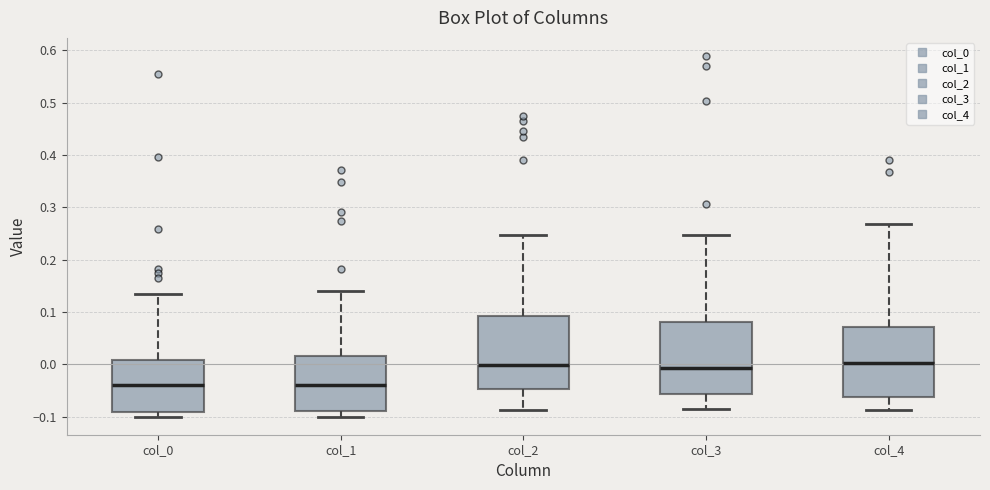

Reading left to right, transcribe this box plot: for each box, give where its median line is, the range the box spans, and where its two whiskers end, as read against the y-axis. The values are not printed on the chart, so give them approximately, as read against the axis.

col_0: median -0.04, box -0.09 to 0.01, whiskers -0.10 to 0.13
col_1: median -0.04, box -0.09 to 0.02, whiskers -0.10 to 0.14
col_2: median 0.00, box -0.05 to 0.09, whiskers -0.09 to 0.25
col_3: median -0.01, box -0.06 to 0.08, whiskers -0.09 to 0.25
col_4: median 0.00, box -0.06 to 0.07, whiskers -0.09 to 0.27